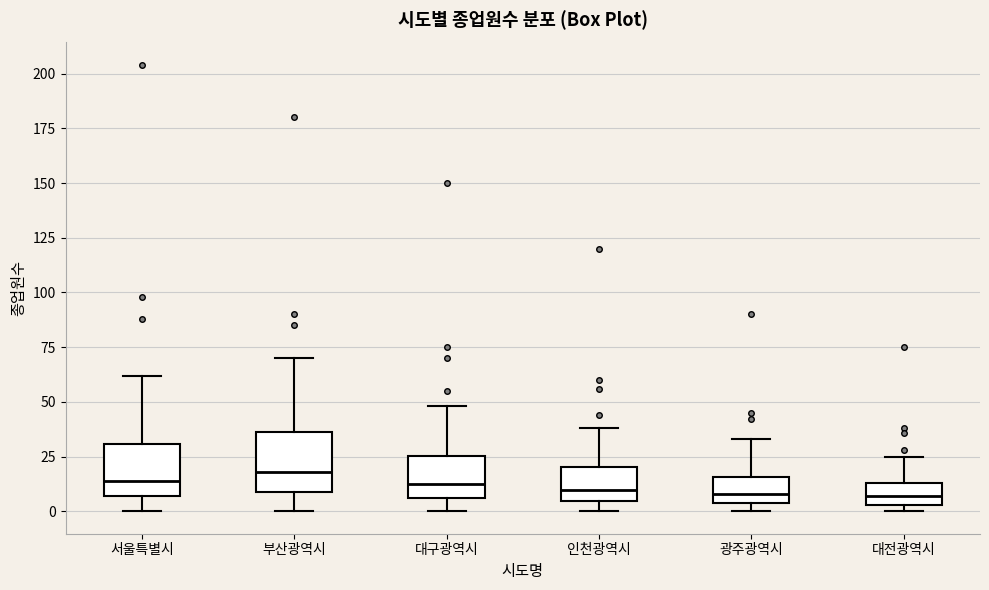

Reading left to right, read every box against the y-axis: the position of its median line, the range the box covers, and the ends of its whiskers. The values are not printed on the chart, so give them approximately, as read against the axis.

서울특별시: median 15, box 5 to 30, whiskers 0 to 60
부산광역시: median 20, box 10 to 35, whiskers 0 to 70
대구광역시: median 15, box 5 to 25, whiskers 0 to 50
인천광역시: median 10, box 5 to 20, whiskers 0 to 40
광주광역시: median 10, box 5 to 15, whiskers 0 to 35
대전광역시: median 5 (inside the box), box 5 to 15, whiskers 0 to 25